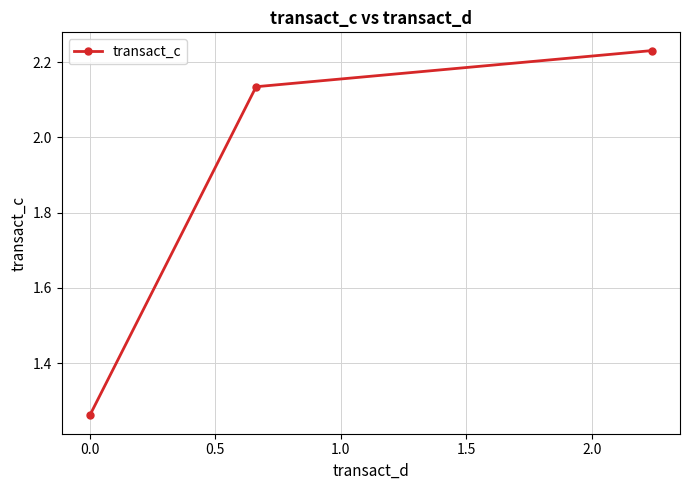

What is the difference between the second highest and minimum values?

0.9